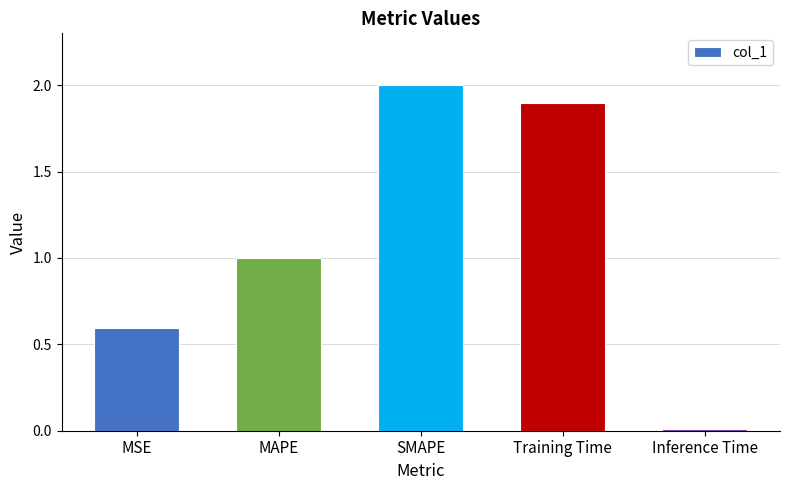

At which label does the data first exceed 1?

MAPE